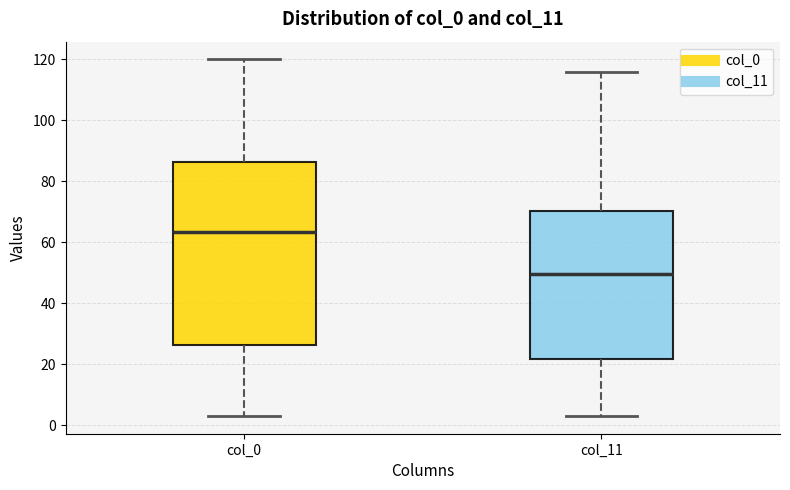

Where does the upper whisker of the box for col_0 end on the y-axis? The values are not printed on the chart, so give them approximately, as read against the axis.

120